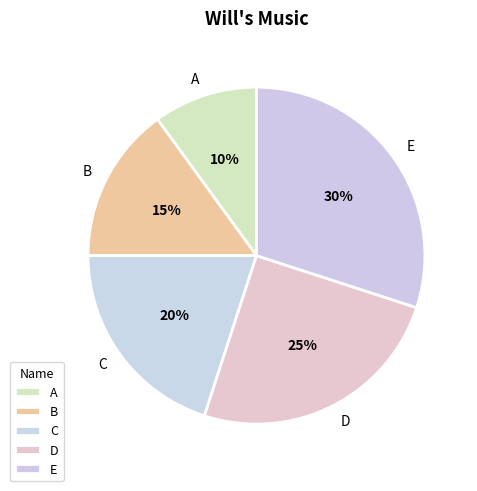

Is the sum of A and C greater than half?

No